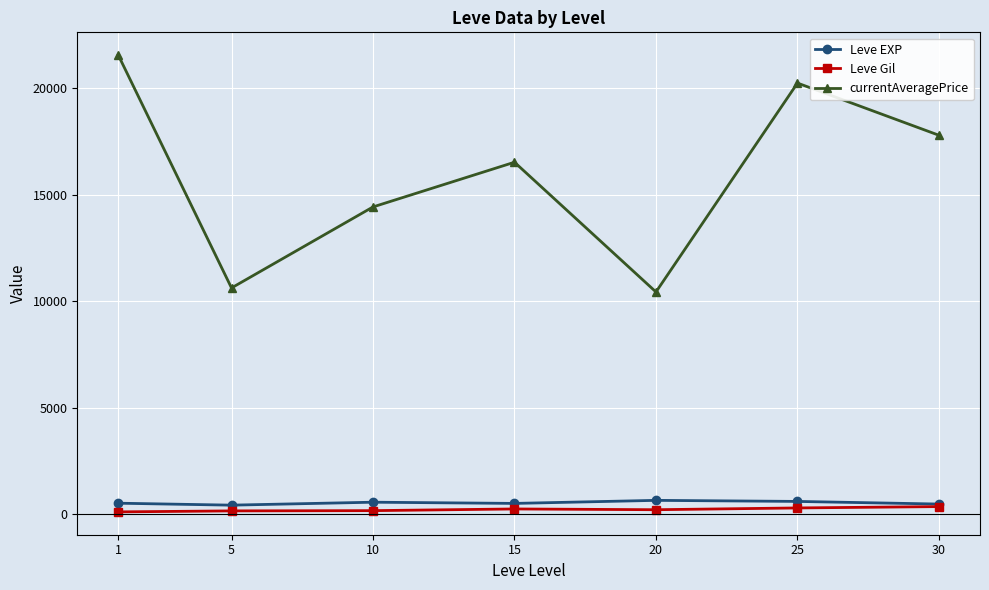

What is the value of the currentAveragePrice point at the 2nd from the left?

10622.5